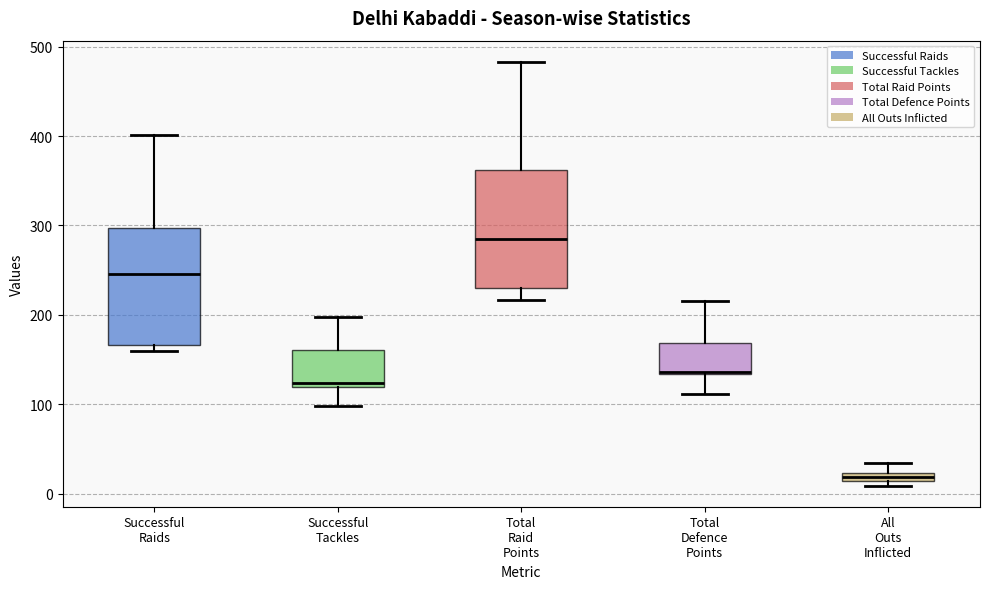

Where does the upper whisker of the box for Total Defence Points end on the y-axis? The values are not printed on the chart, so give them approximately, as read against the axis.

220